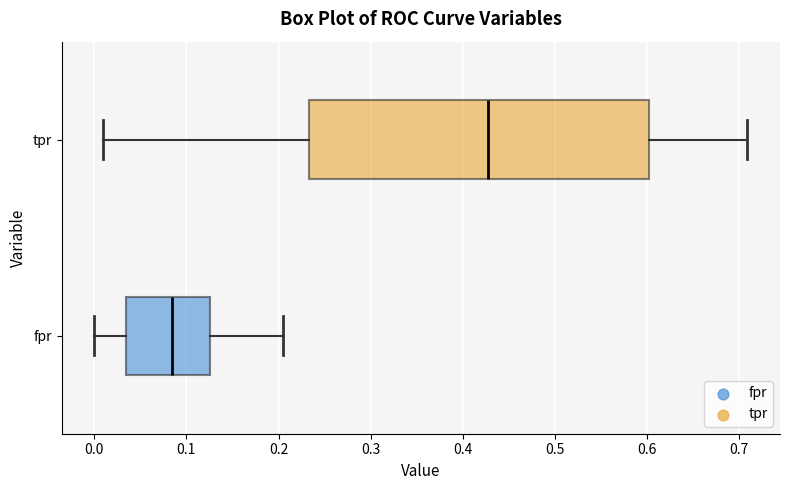

Comparing the boxes themselves (not the whiskers), which one is the widest?

tpr